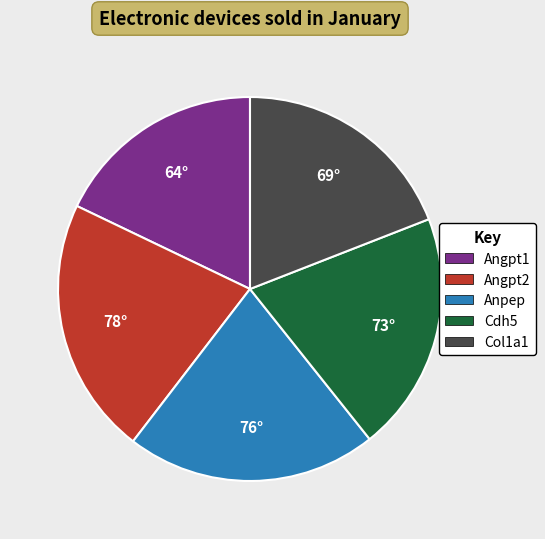

Is there a majority slice in this chart?

No